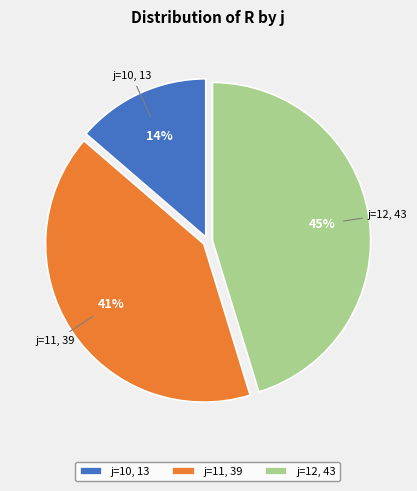

To the nearest percent, what is the average slice percentage?

33%